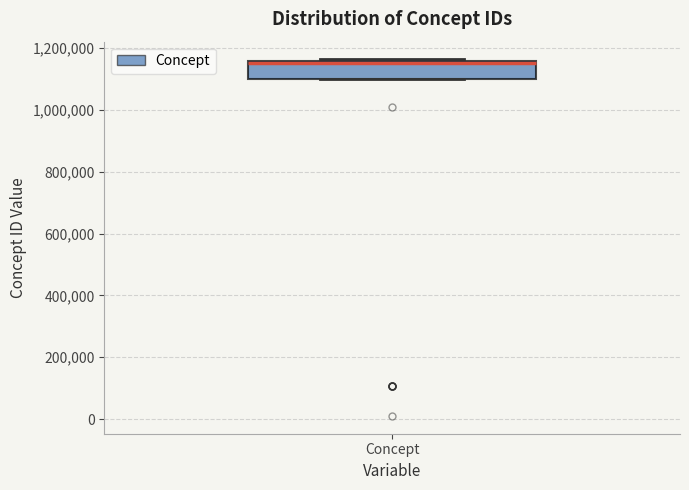

Where is the upper edge of the box for Concept on the y-axis? The values are not printed on the chart, so give them approximately, as read against the axis.

1160000